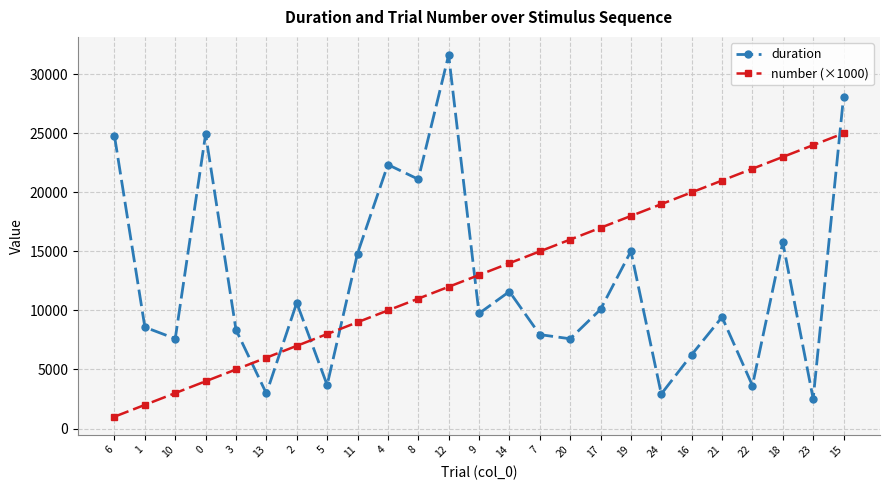

What is the label of the 21st point from the left?

21